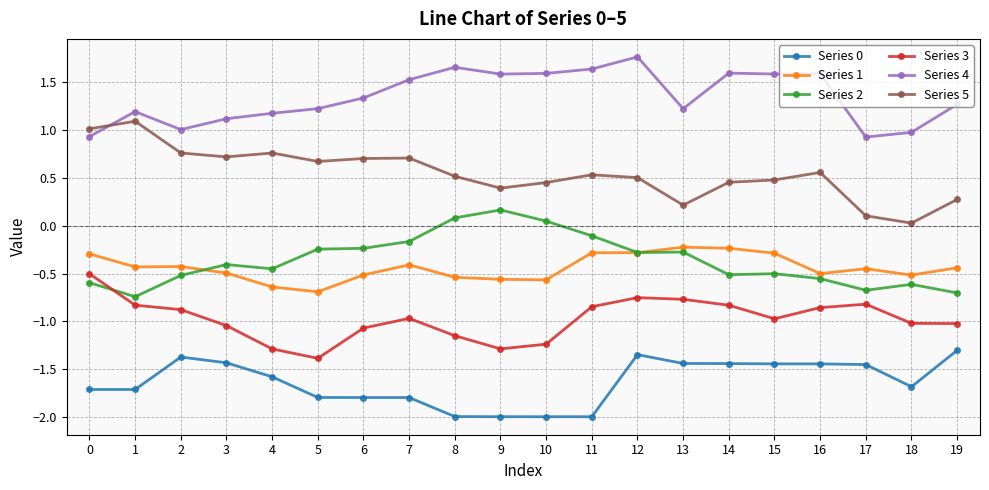

What is the difference between the highest and lowest values at 9?

3.6